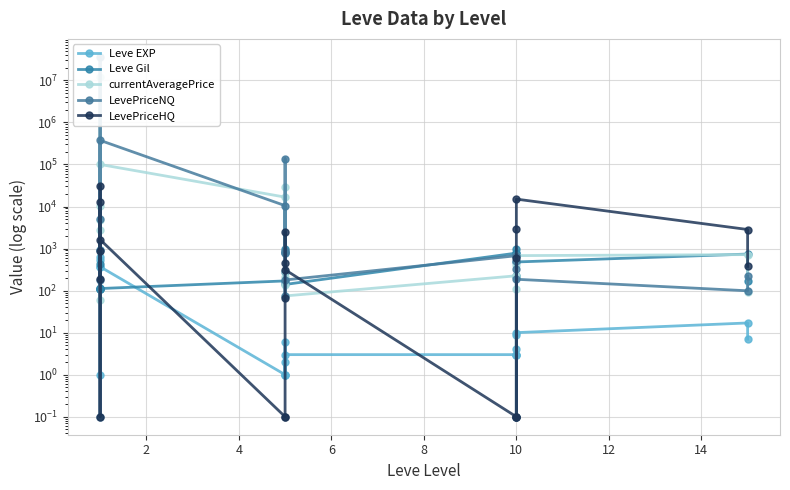

Count the number of categories in the chart.

20